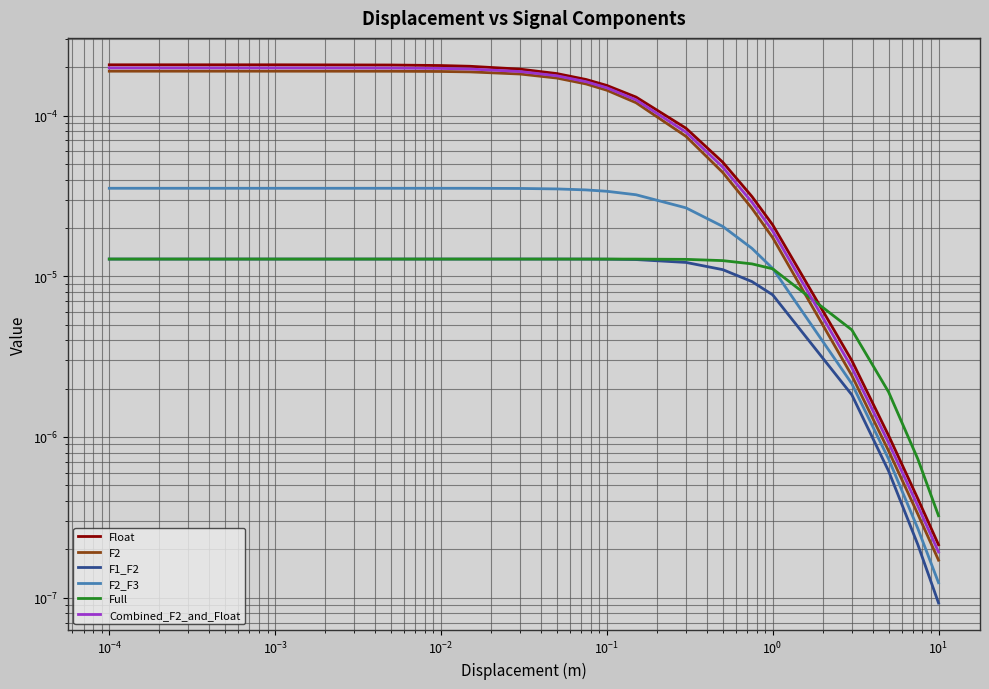

How many lines are shown in the chart?

6